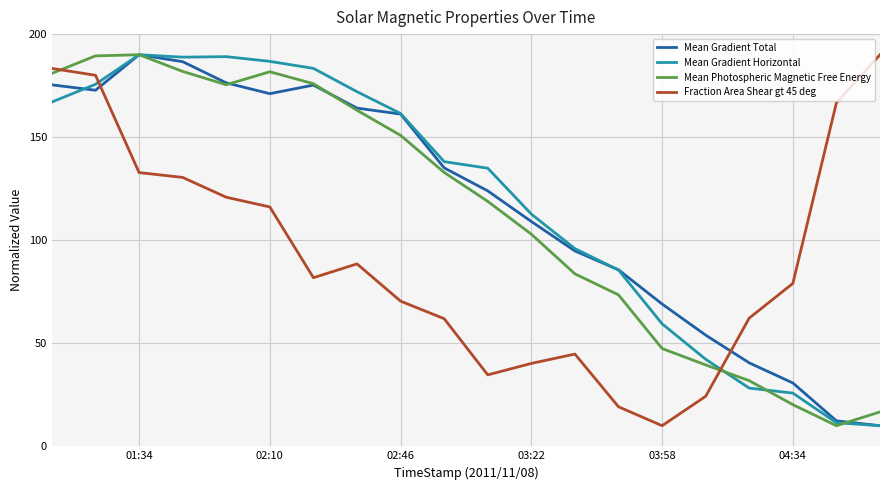

After their last crossing, which series has the higher values: Mean Gradient Horizontal or Fraction Area Shear gt 45 deg?

Fraction Area Shear gt 45 deg